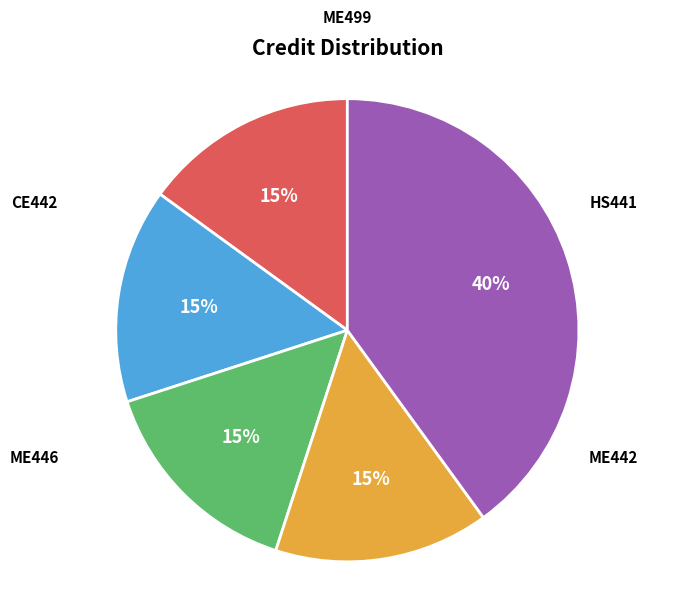

Count the number of slices in the pie.

5